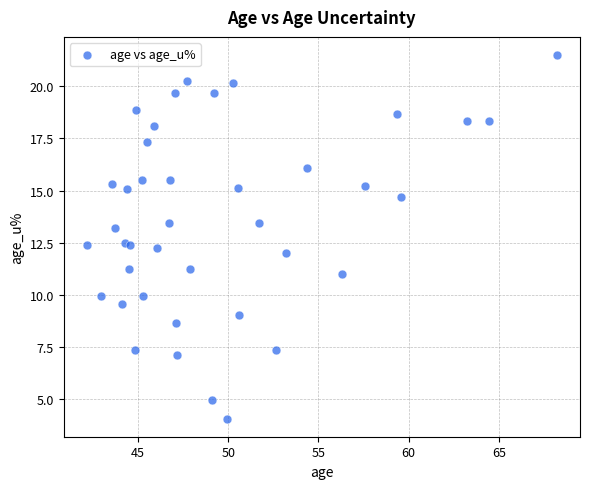

What is the range of X values (max minus min)?

26.0